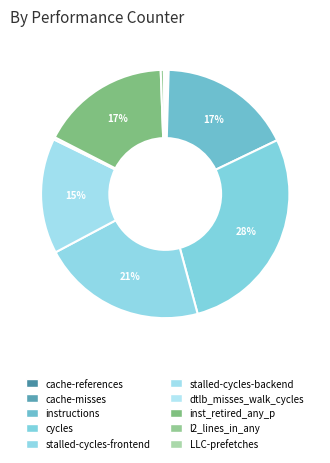

Does any single category account for the majority?

No